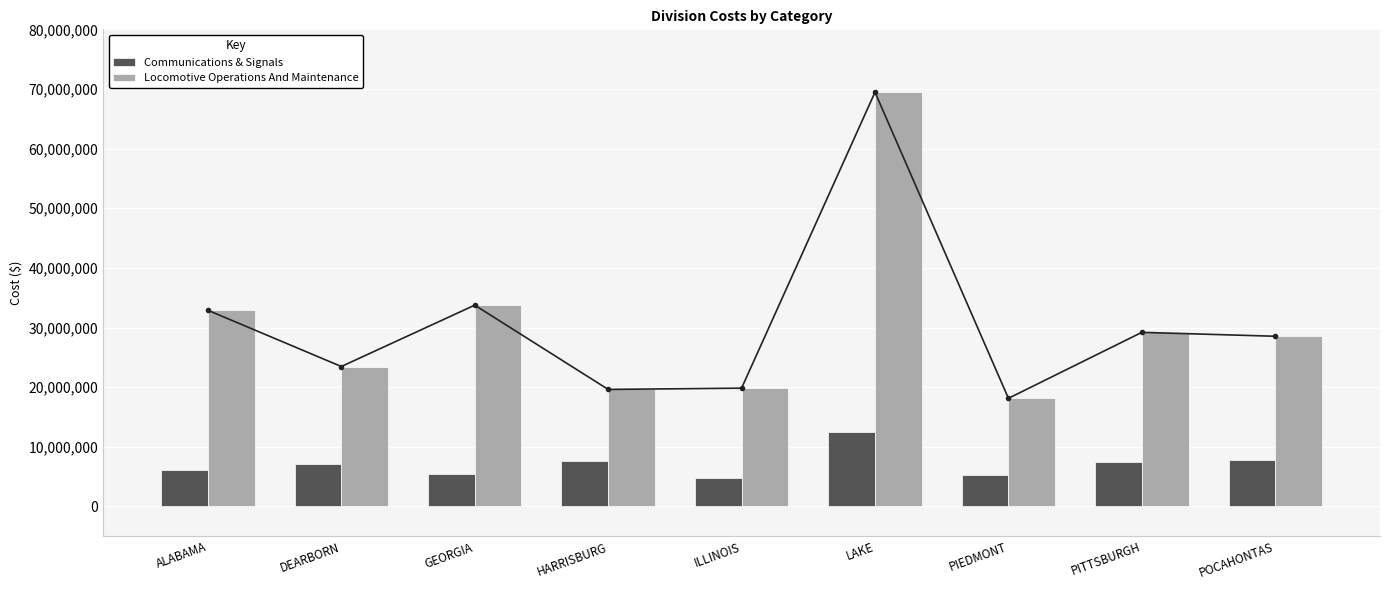

Are the bars horizontal?

No